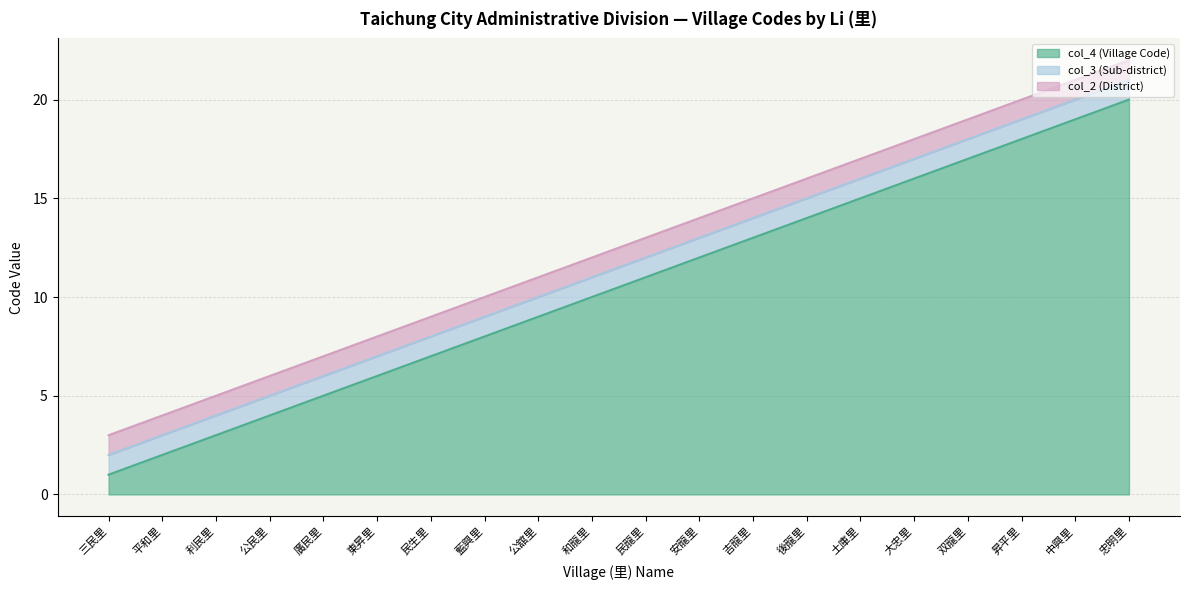

What is the difference between the maximum and second lowest values in the col_4 (Village Code) series?

18